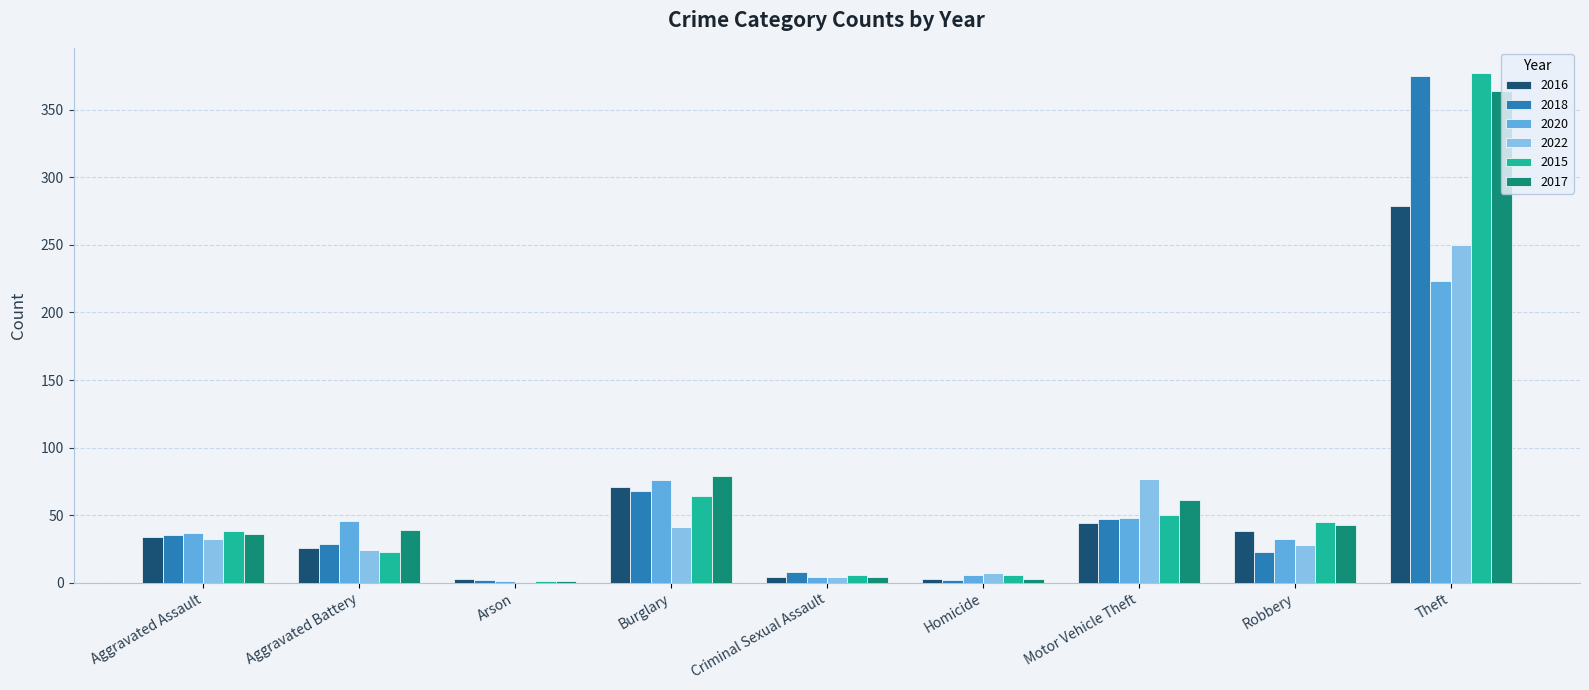

What is the total value across all series at Robbery?

209